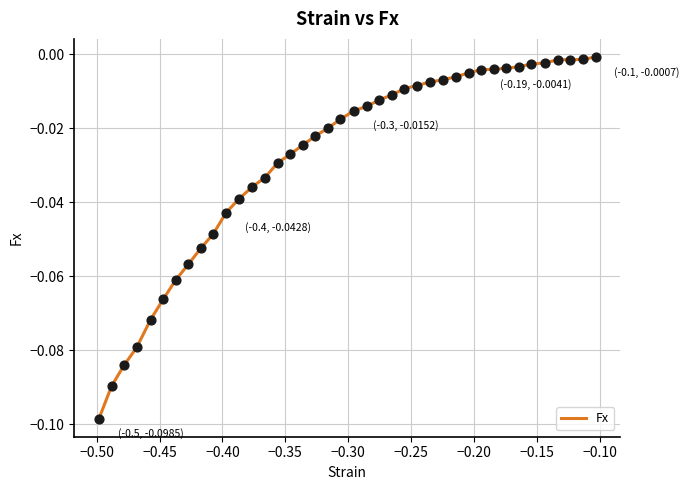

How many lines are shown in the chart?

1